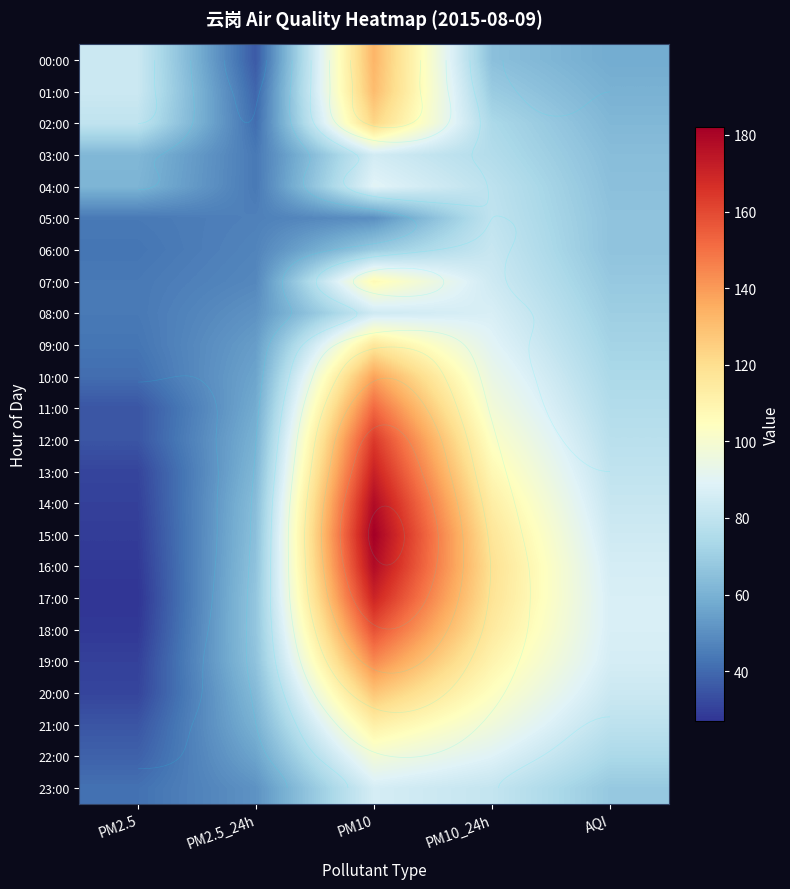

Which series changed the most between PM2.5 and PM10?

15:00